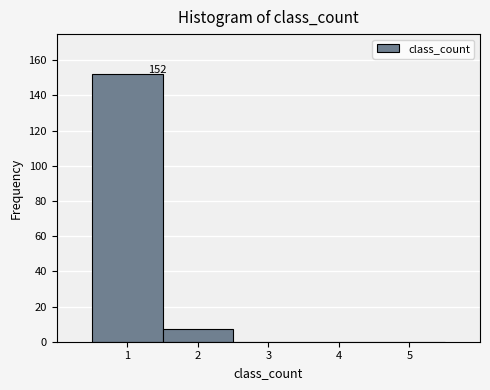

Over which range of the x-axis is the bar tallest?

0.5 to 1.5